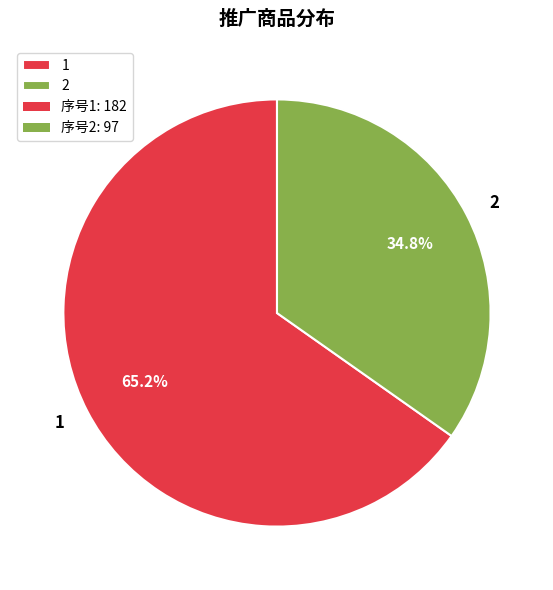

To the nearest percent, what is the difference between the largest and smallest slice percentages?

30%